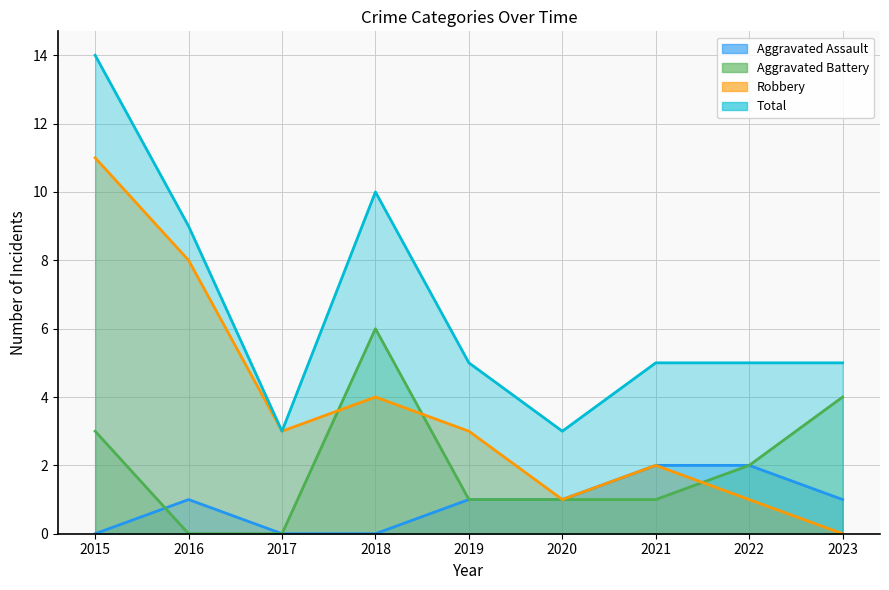

Read the Total value at 2016, to the nearest 5.

10